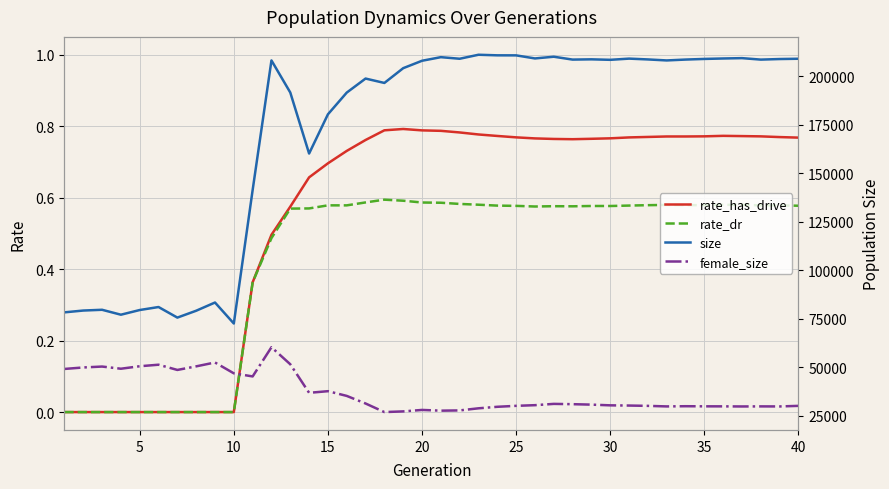

Between 35 and 29, which series saw the biggest shift?

size